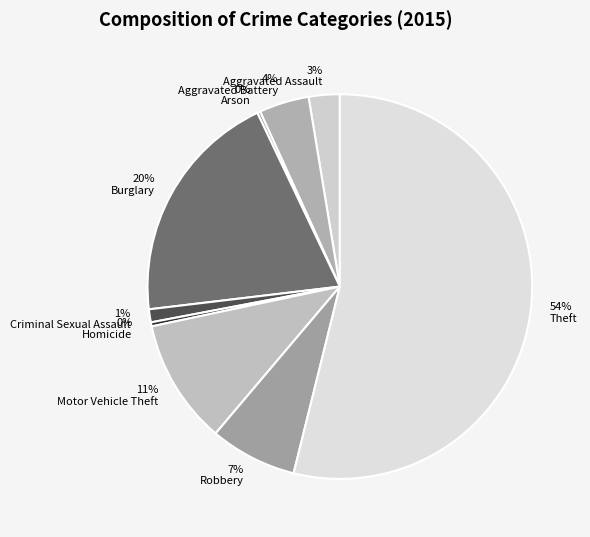

Count the number of slices in the pie.

9